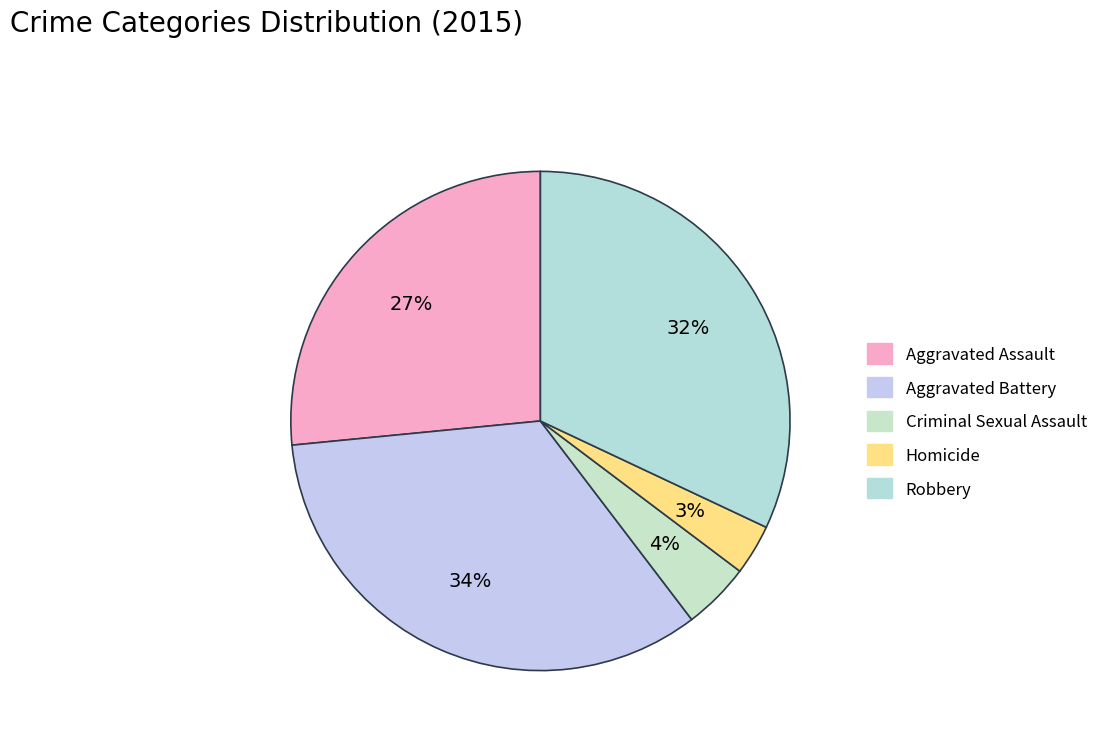

How many segments does this pie chart have?

5